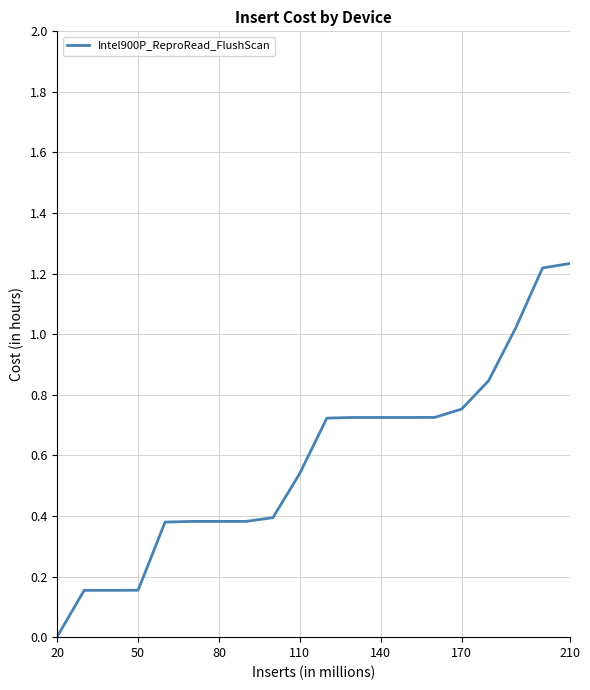

The value at 210 is 2.1. True or false?

False